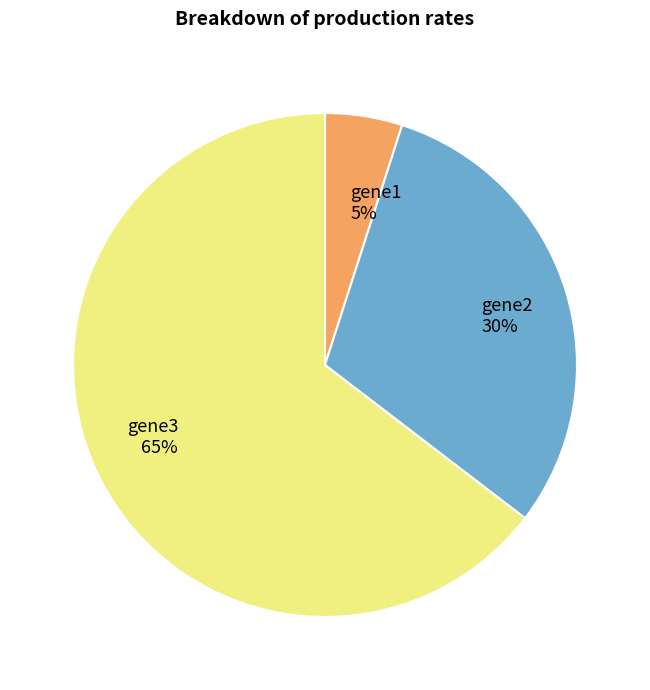

To the nearest percent, what is the difference between the gene2 and gene1 slice percentages?

25%